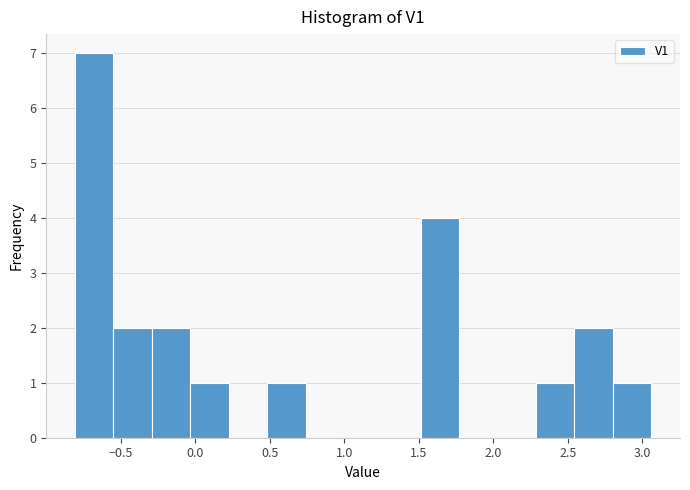

How tall is the bar that spans 2.30 to 2.55 on the x-axis? Neither the bar edges nor the heights are printed on the chart, so give them approximately, as read against the axes.

1